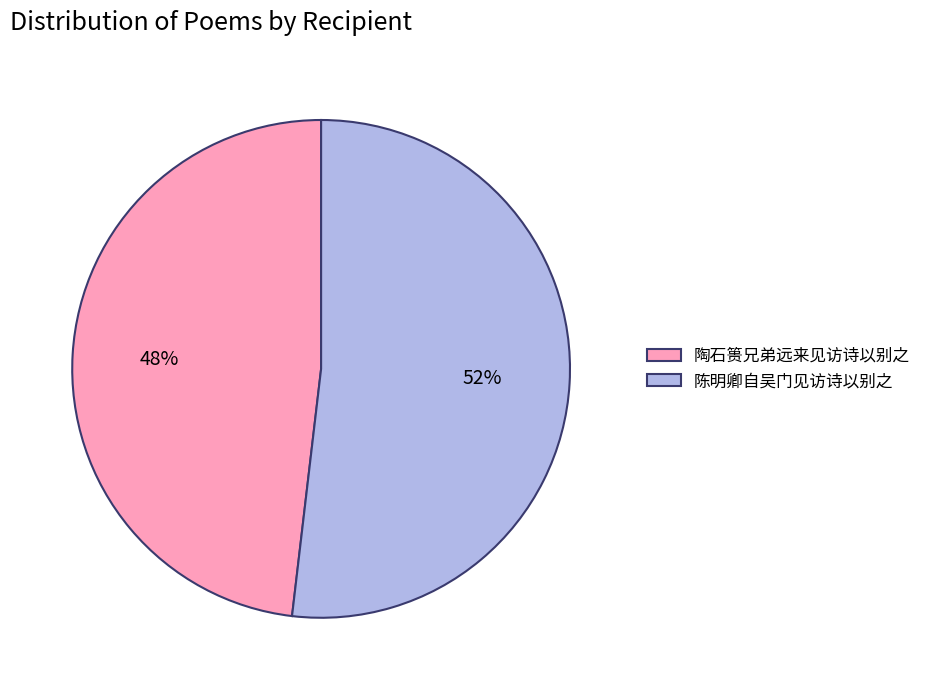

What is the largest slice in the pie chart?

陈明卿自吴门见访诗以别之